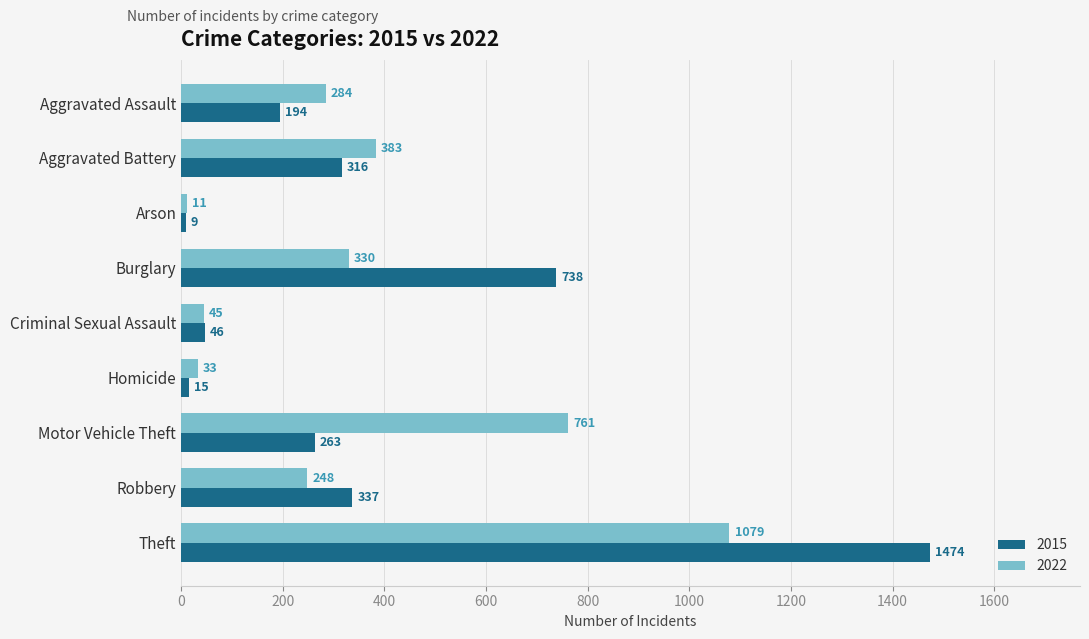

What is the average value of the 2022 series?

353